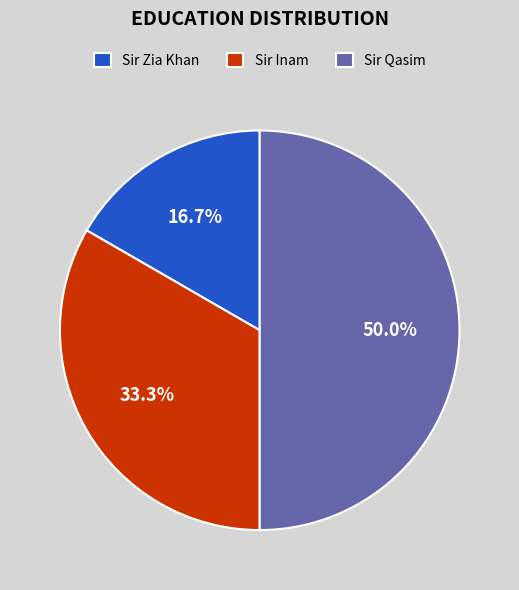

What is the largest slice in the pie chart?

Sir Qasim